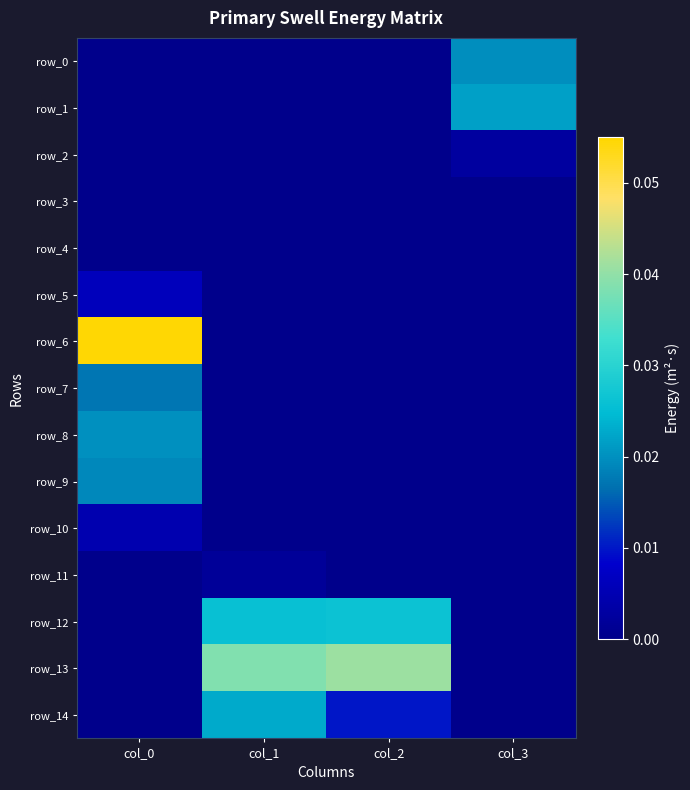

List the series in order of their peak value, highest first.

row_6, row_13, row_12, row_14, row_1, row_8, row_0, row_9, row_7, row_5, row_10, row_2, row_11, row_4, row_3